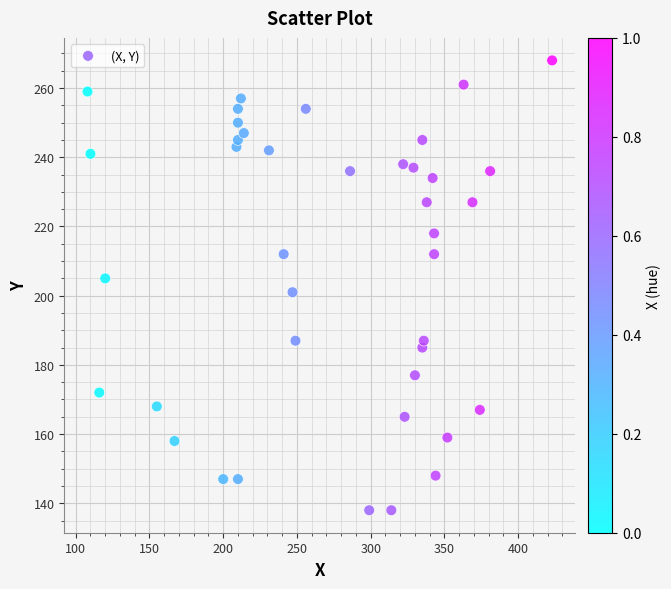

What is the range of Y values (max minus min)?

130